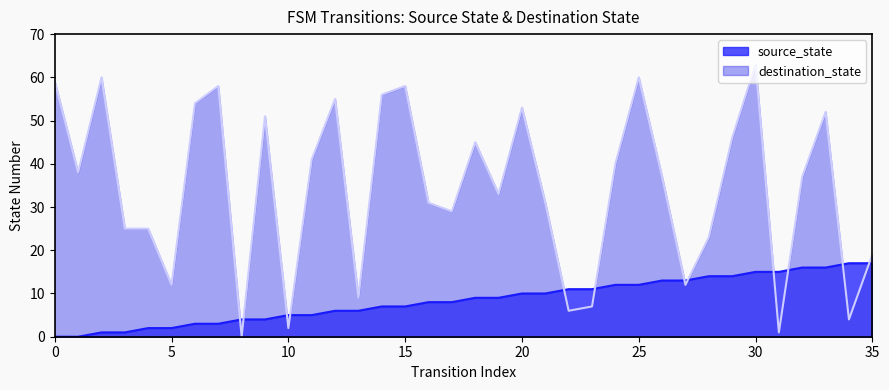

The destination_state series shows 7 at 23. True or false?

True